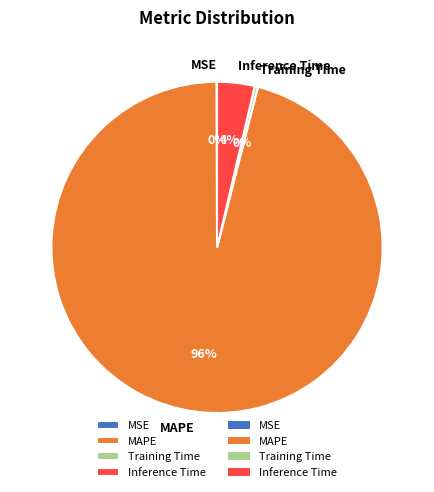

Combined, do Training Time and MAPE account for over 50%?

Yes